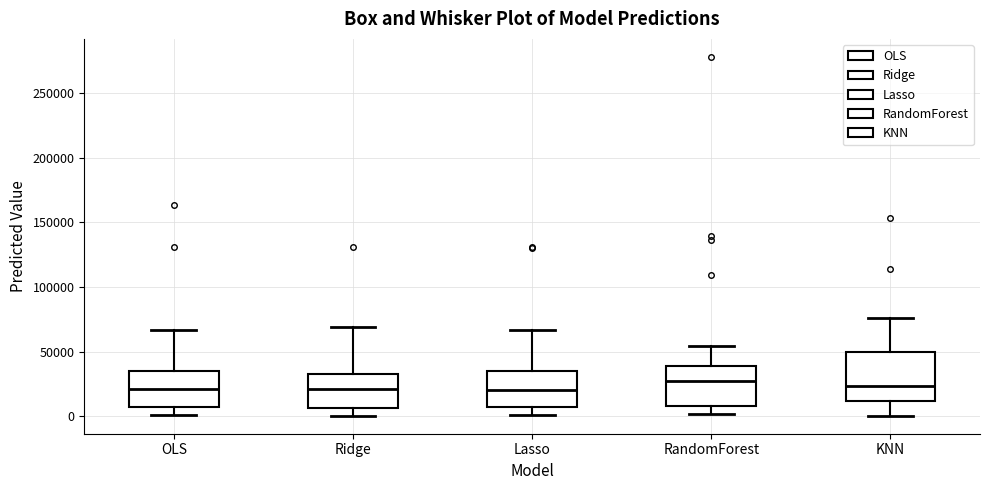

Comparing the boxes themselves (not the whiskers), which one is the tallest?

KNN